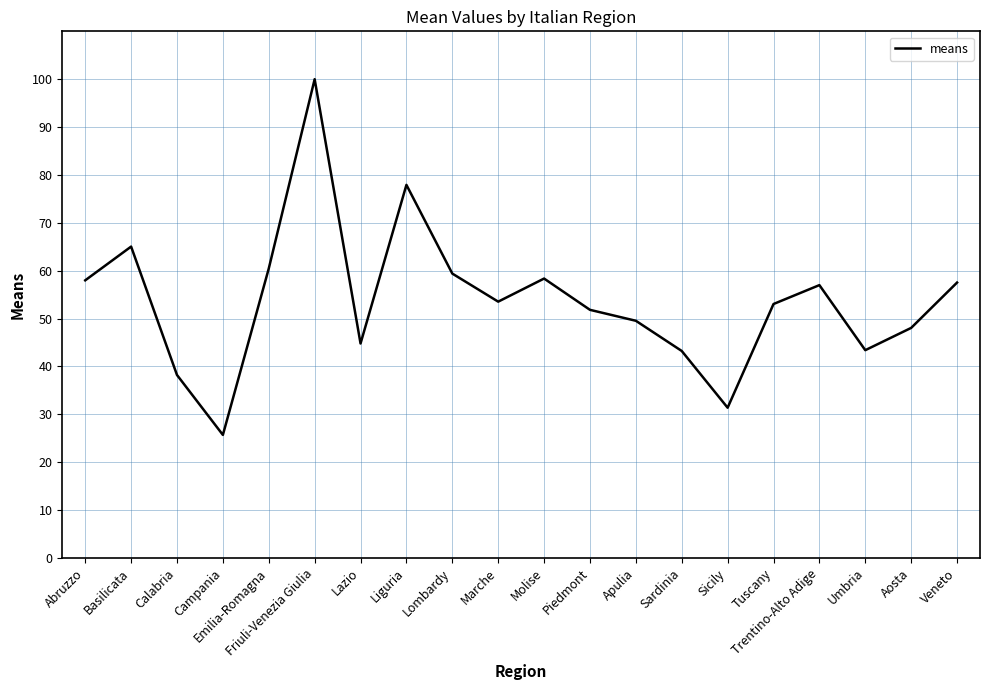

At which category does the data reach its first local peak?

Basilicata